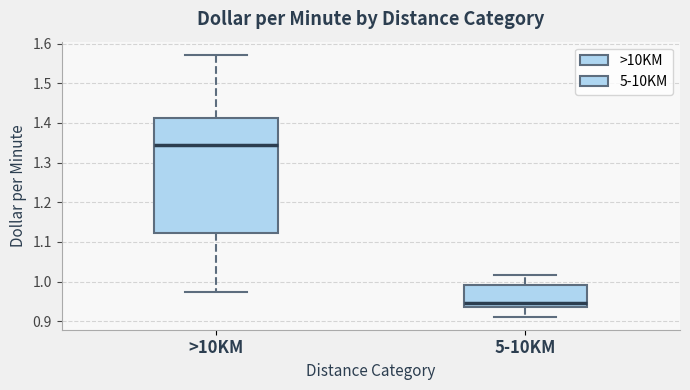

Comparing the boxes themselves (not the whiskers), which one is the tallest?

>10KM